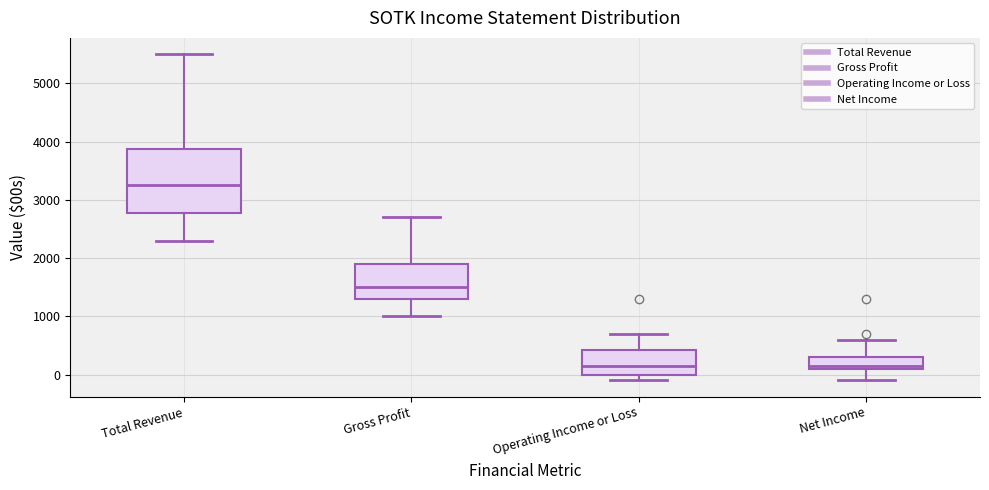

Which box is the tallest, from its lower edge to its upper edge?

Total Revenue